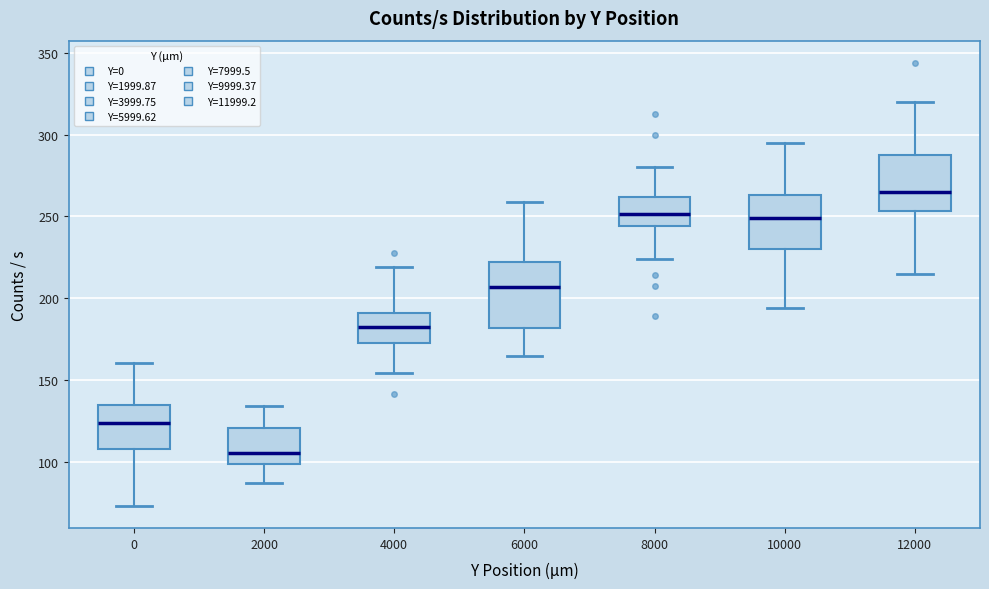

Which box's median line is the highest?

12000